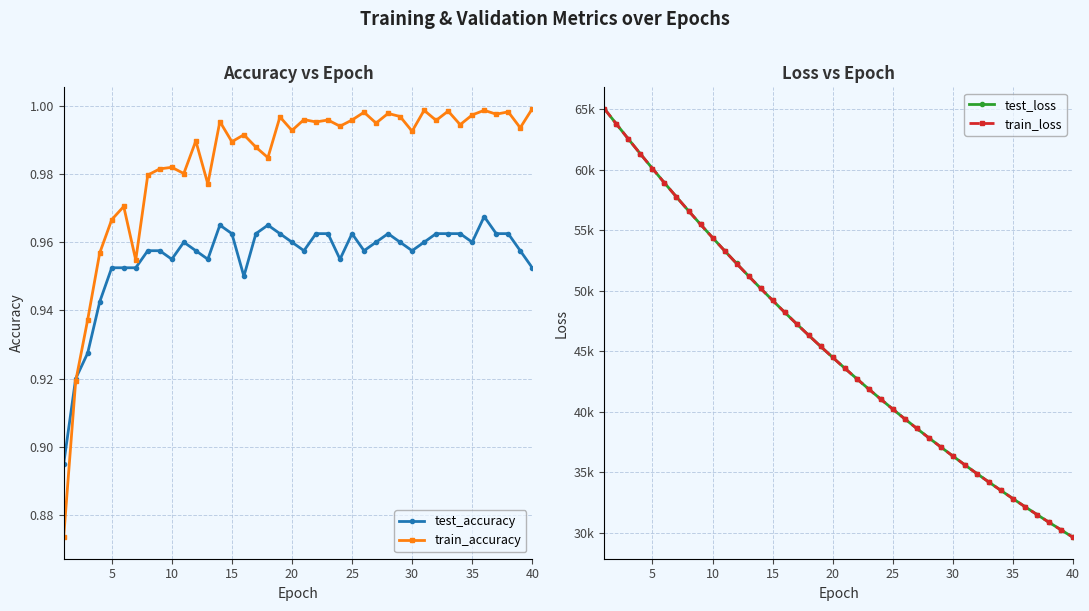

True or false: test_accuracy has more than 2 interior local peaks.

True